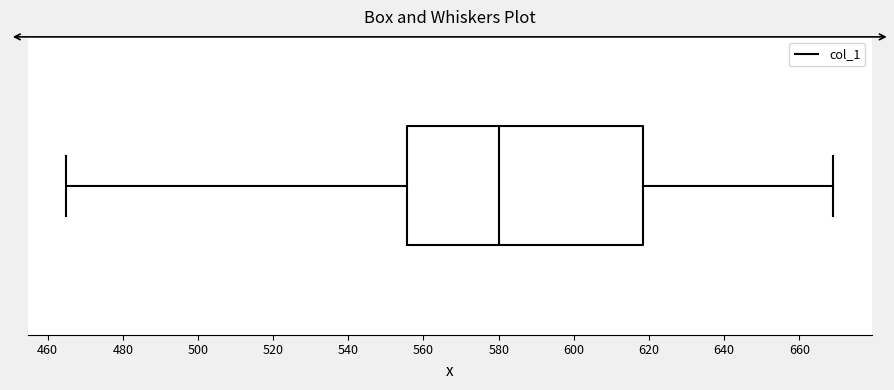

Transcribe this box plot: give where the median line is, the range the box spans, and where the two whiskers end, as read against the x-axis. The values are not printed on the chart, so give them approximately, as read against the axis.

median 580, box 556 to 618, whiskers 466 to 670